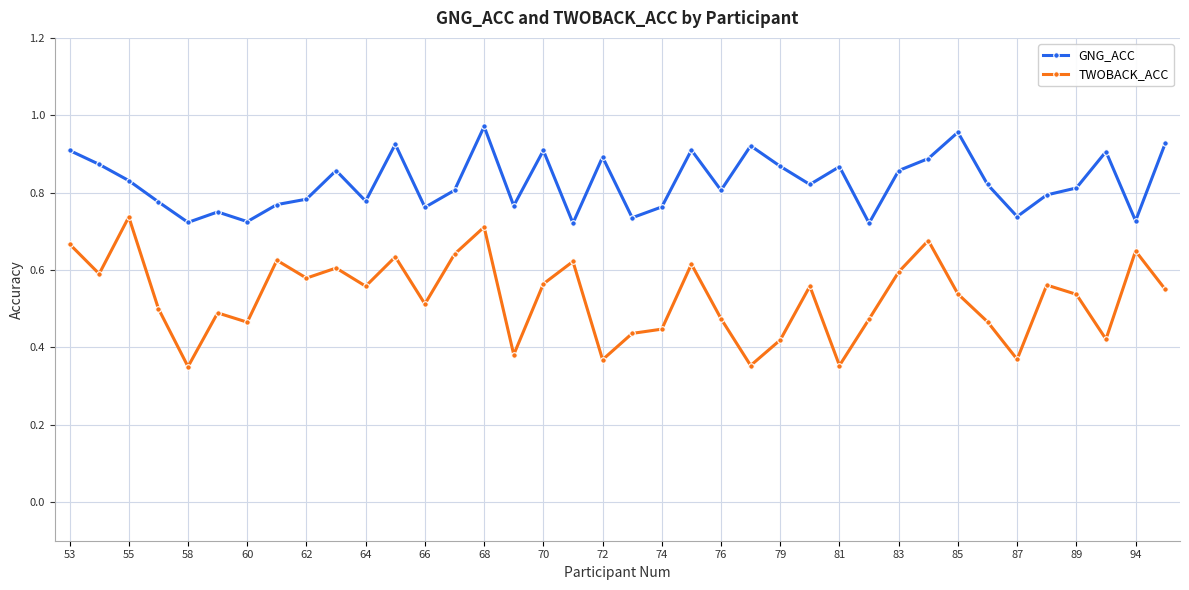

Which series has the largest range (max minus min)?

TWOBACK_ACC